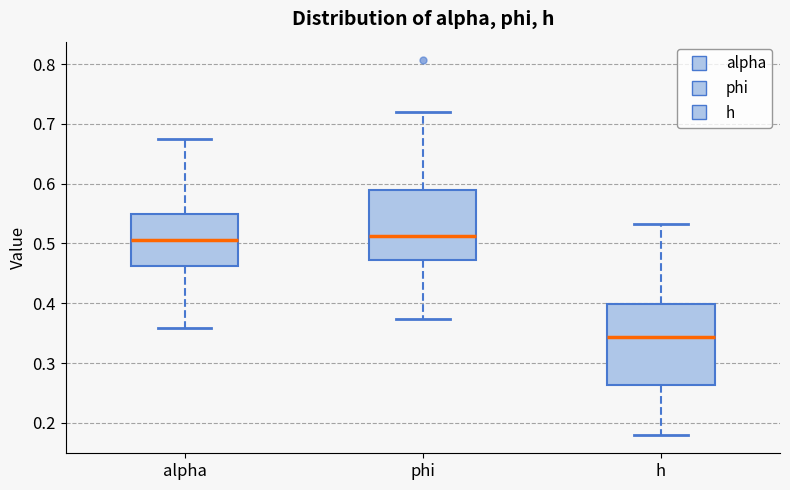

Reading left to right, read every box against the y-axis: the position of its median line, the range the box covers, and the ends of its whiskers. The values are not printed on the chart, so give them approximately, as read against the axis.

alpha: median 0.51, box 0.46 to 0.55, whiskers 0.36 to 0.67
phi: median 0.51, box 0.47 to 0.59, whiskers 0.37 to 0.72
h: median 0.34, box 0.26 to 0.40, whiskers 0.18 to 0.53